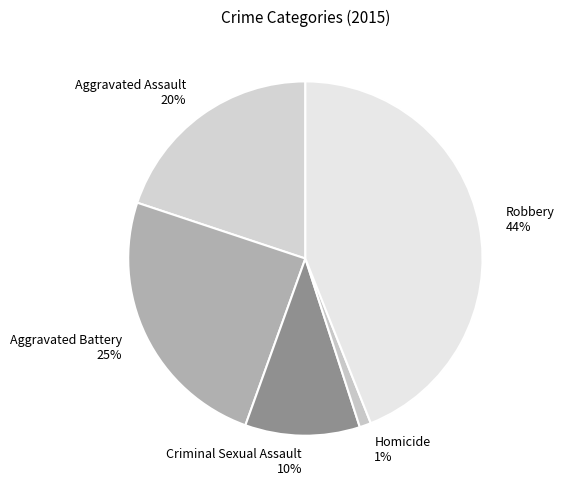

Which category has the smallest portion of the pie?

Homicide